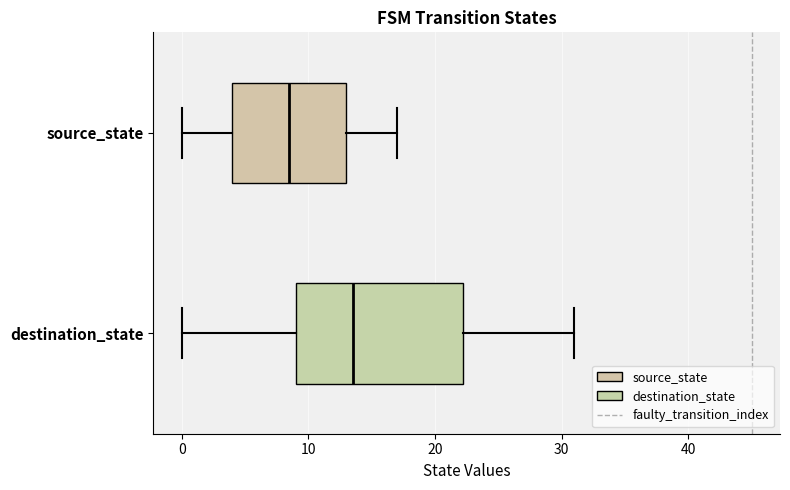

Where does the left whisker of the box for destination_state end on the x-axis? The values are not printed on the chart, so give them approximately, as read against the axis.

0